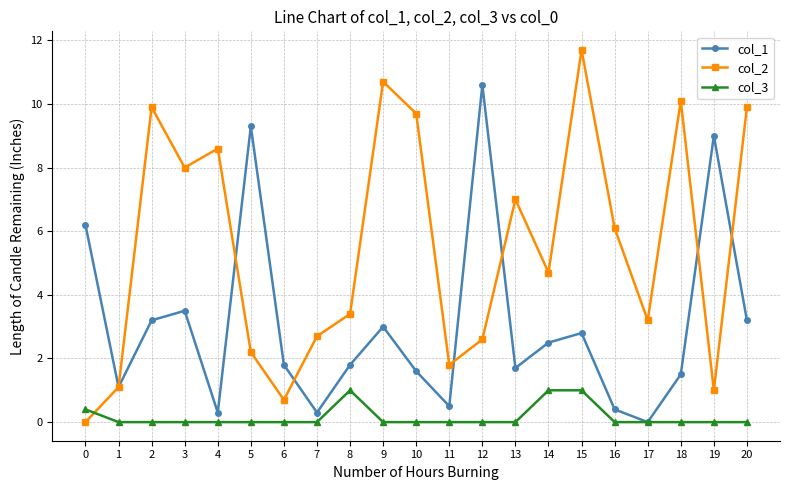

What is the spread (max minus min) of values at 17?

3.2